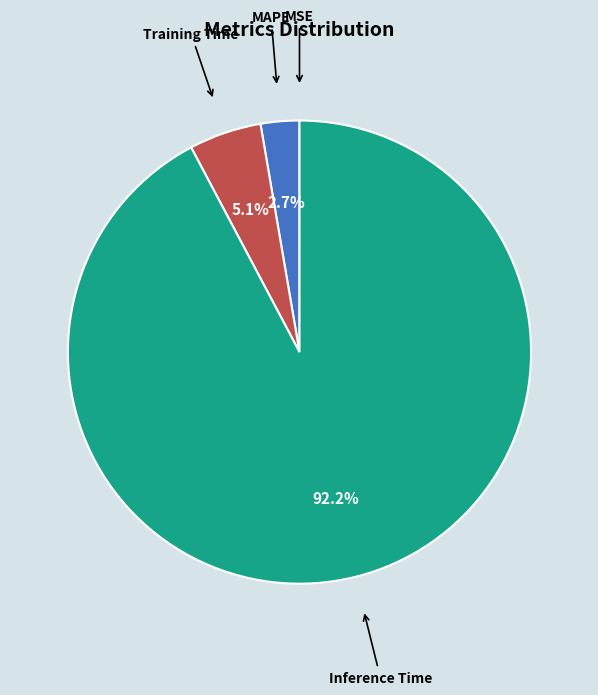

Approximately how many times larger is the value at Training Time compared to MAPE?

1.9